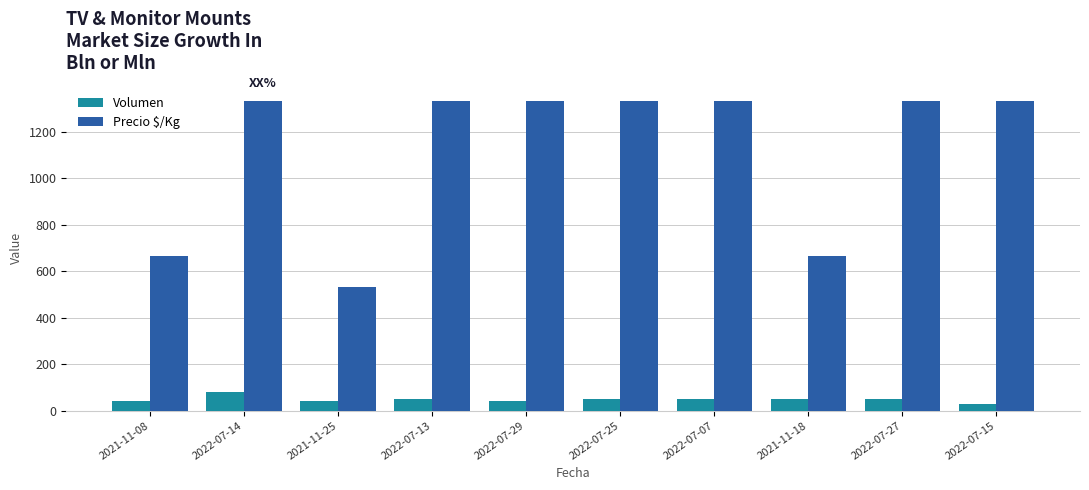

What is the maximum value for Volumen?

80